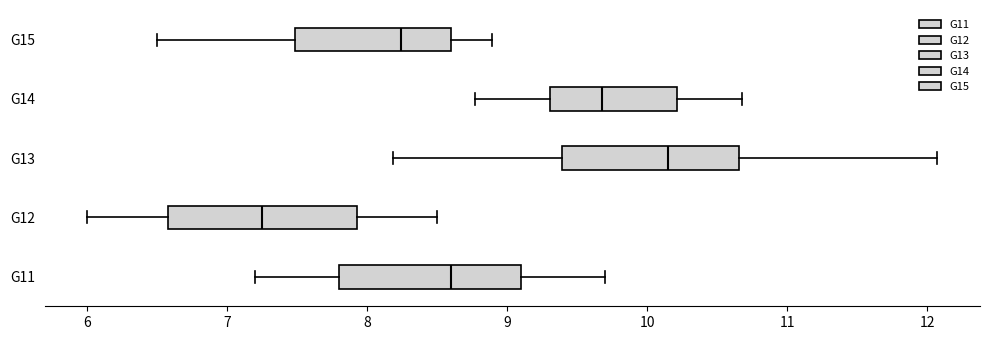

Where does the right whisker of the box for G14 end on the x-axis? The values are not printed on the chart, so give them approximately, as read against the axis.

10.7